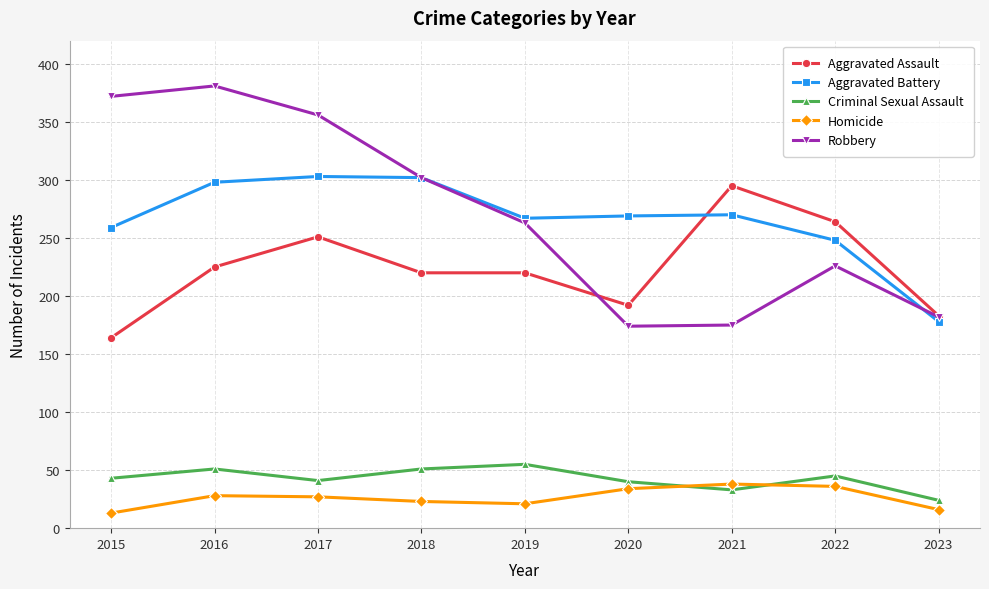

What is the difference between the maximum and minimum values in the Criminal Sexual Assault series?

31